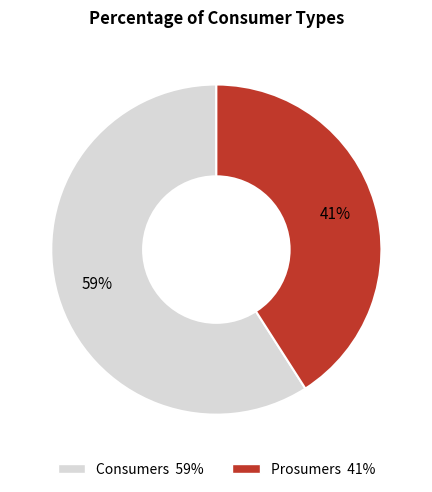

Is it true that Consumers is 59% of the pie?

True